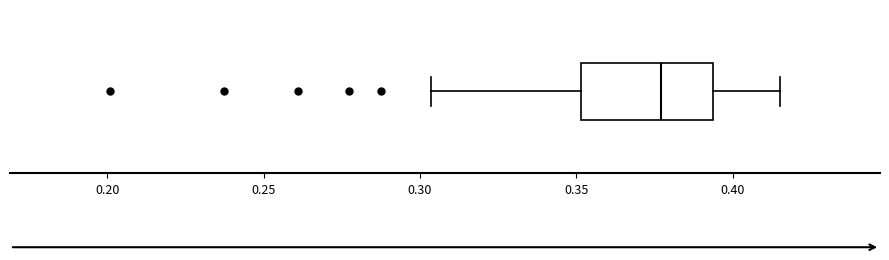

Read this box plot against the x-axis: the position of the median line, the range covered by the box, and the ends of both whiskers. The values are not printed on the chart, so give them approximately, as read against the axis.

median 0.375, box 0.350 to 0.395, whiskers 0.305 to 0.415